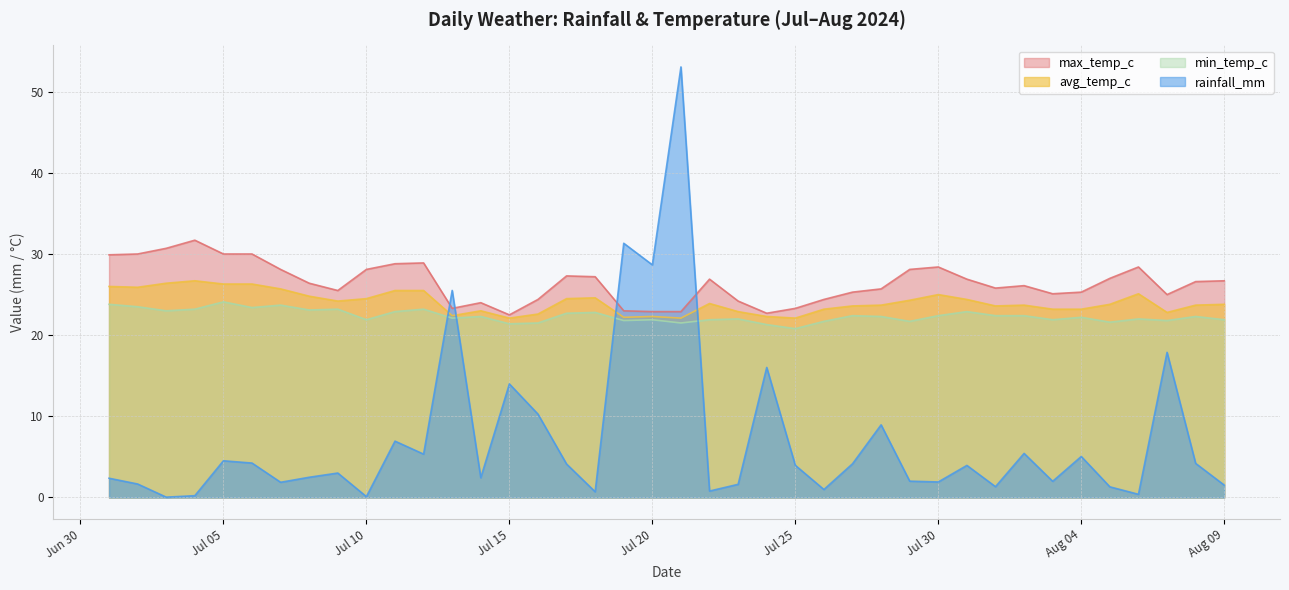

What is the sum of the min_temp_c values at 2024-07-04 and 2024-07-09?

46.4